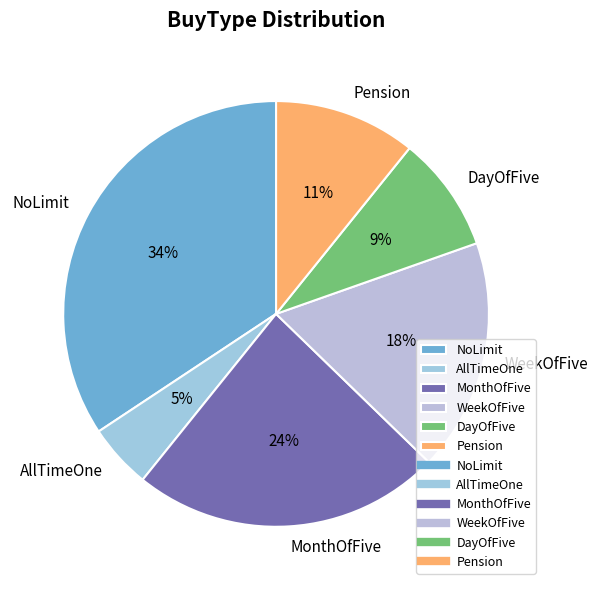

Is there any slice that represents more than half of the pie?

No